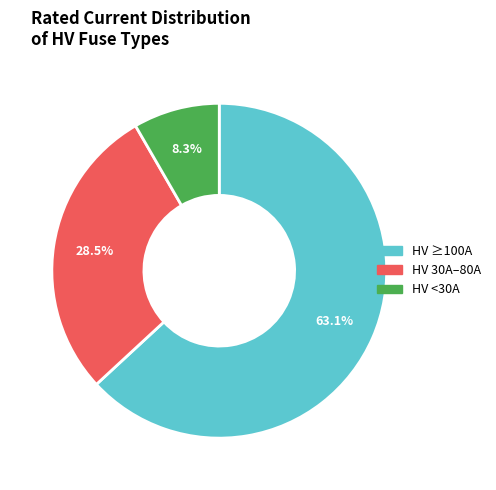

Is there a majority slice in this chart?

Yes